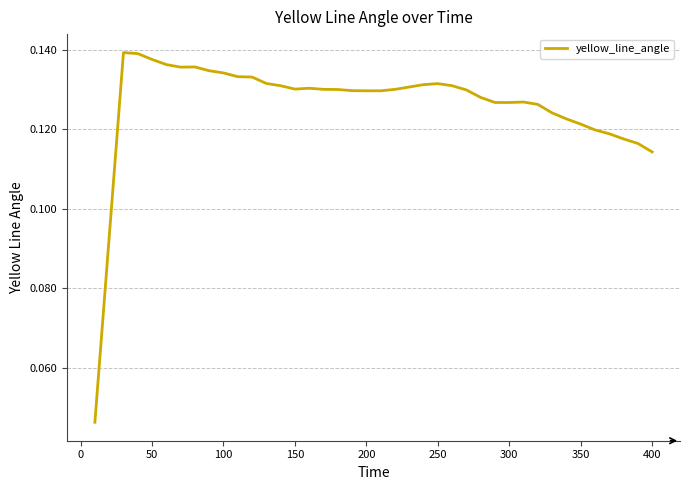

What is the value of the 11th point from the left?

0.1